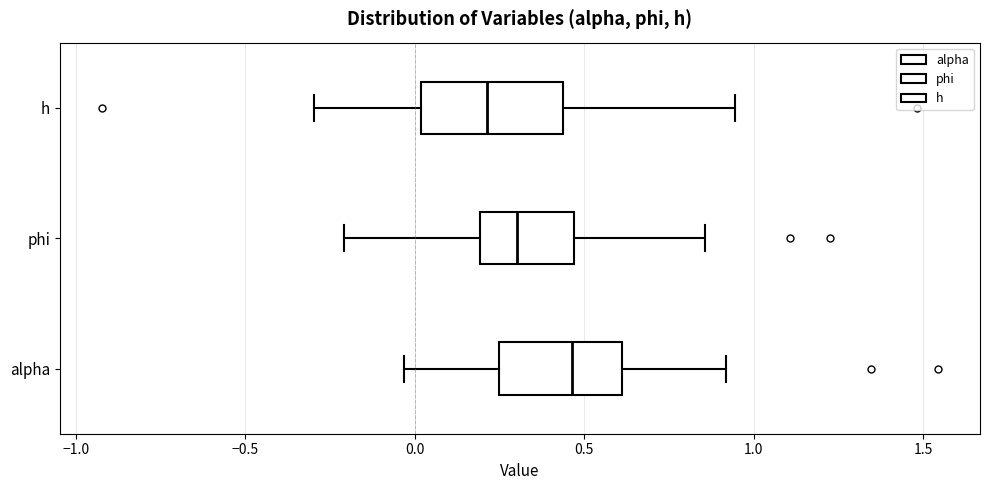

Where does the left whisker of the box for phi end on the x-axis? The values are not printed on the chart, so give them approximately, as read against the axis.

-0.20